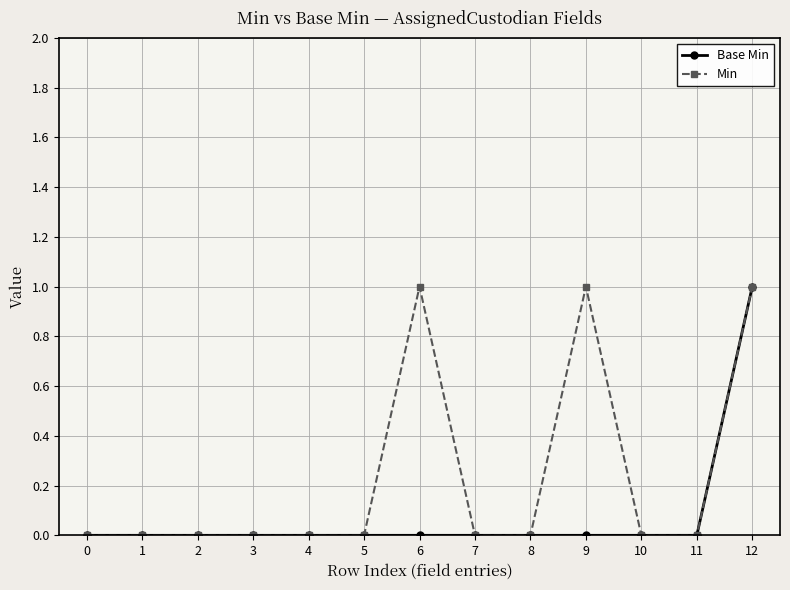

True or false: Min has more than 0 points higher than both neighbors.

True